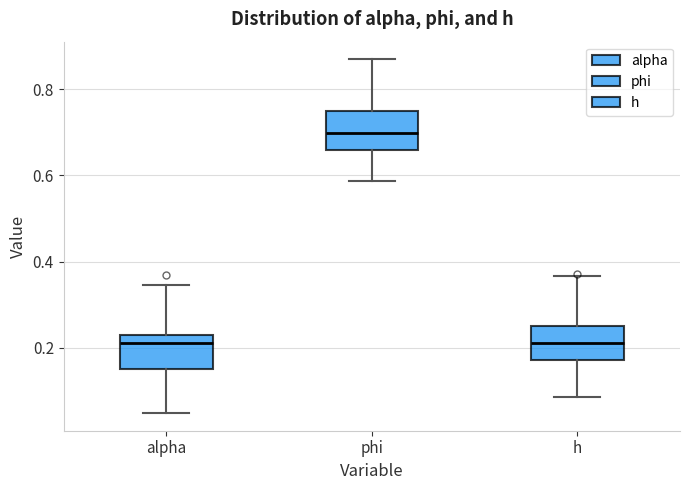

Reading left to right, read every box against the y-axis: the position of its median line, the range the box covers, and the ends of its whiskers. The values are not printed on the chart, so give them approximately, as read against the axis.

alpha: median 0.22 (just below the box's upper edge), box 0.16 to 0.22, whiskers 0.04 to 0.34
phi: median 0.70, box 0.66 to 0.74, whiskers 0.58 to 0.86
h: median 0.22, box 0.18 to 0.26, whiskers 0.08 to 0.36